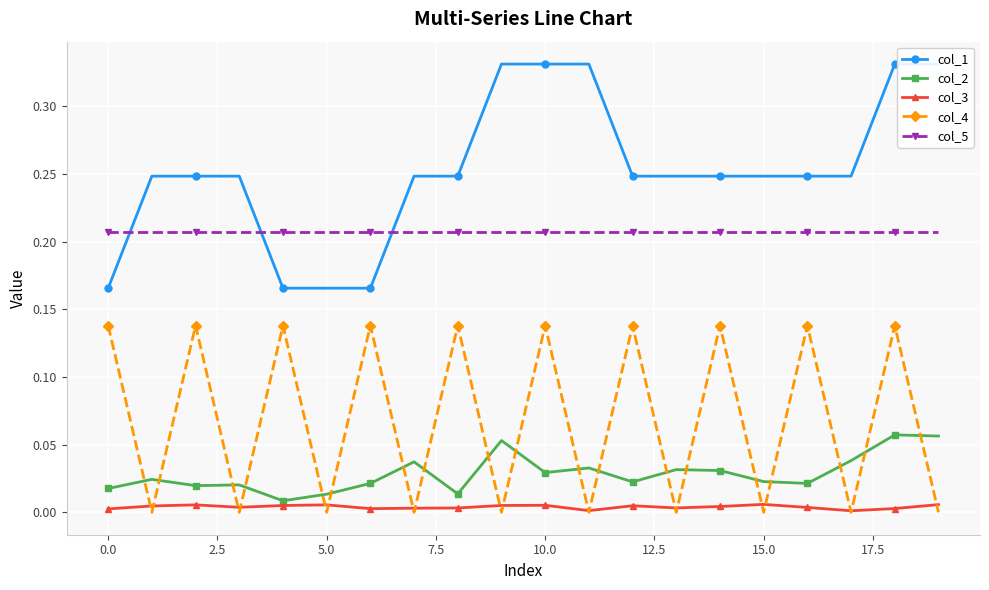

What is the highest value of the col_2 series?

0.1